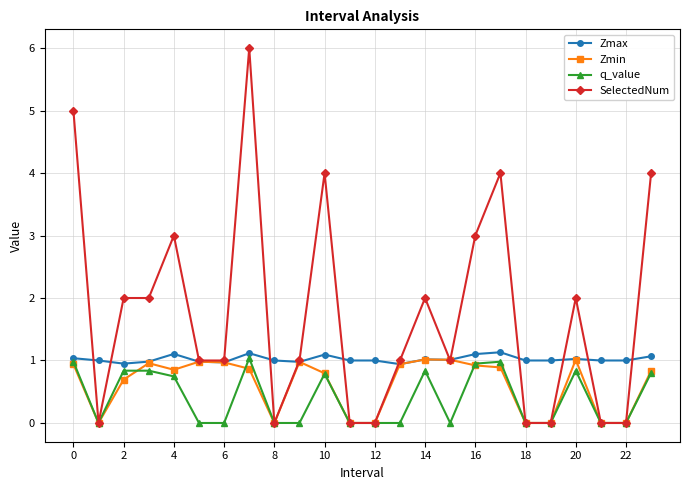

True or false: SelectedNum has more than 2 interior local peaks.

True